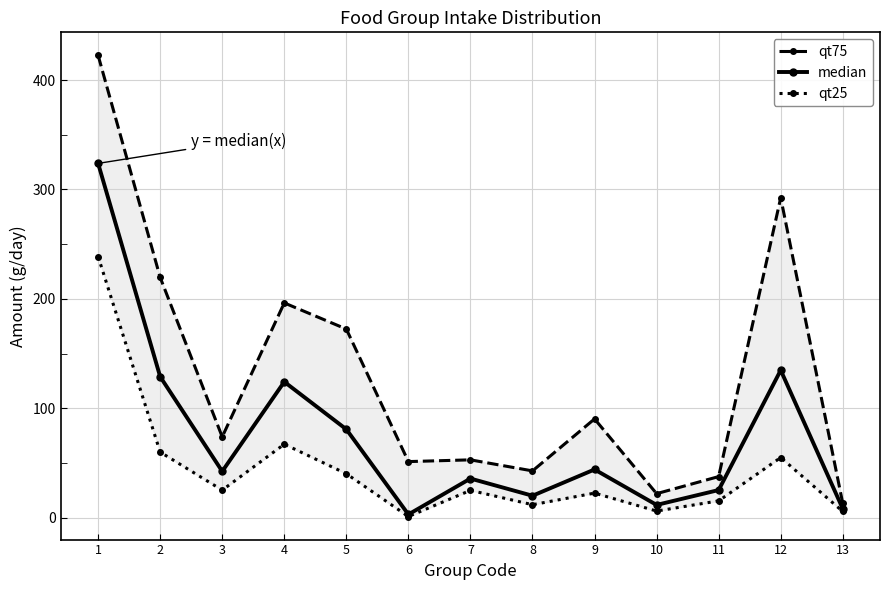

Rank the series by their maximum value, from lowest to highest.

qt25, median, qt75